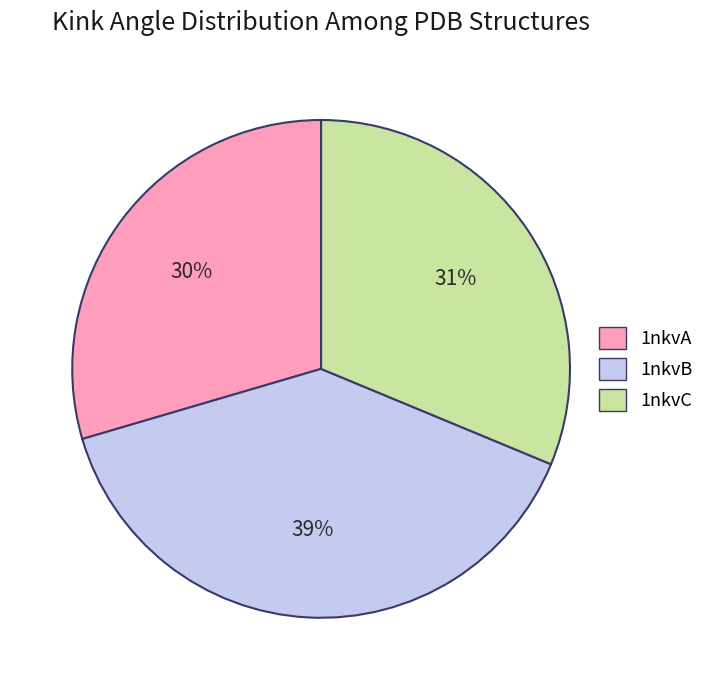

How many slices are in this pie chart?

3